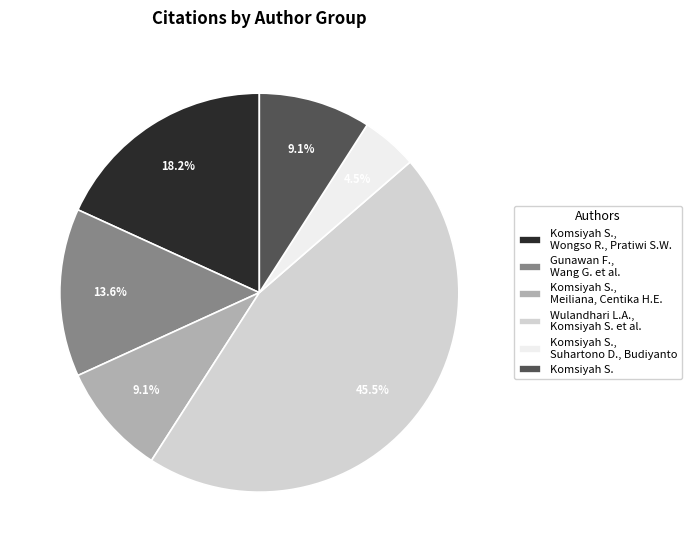

What is the ratio of the value at Komsiyah S., Suhartono D., Budiyanto to the value at Gunawan F., Wang G. et al.?

0.3